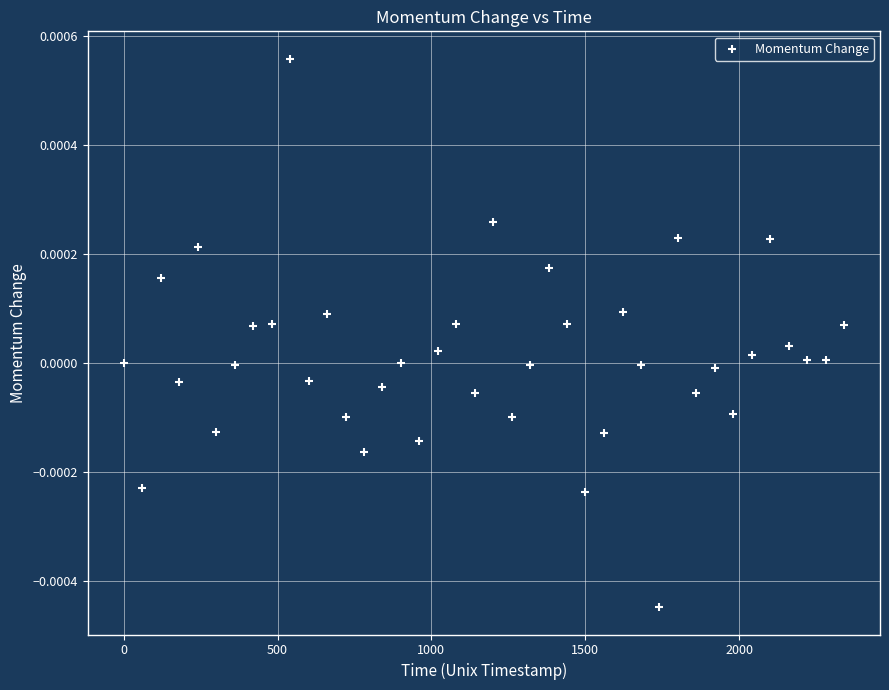

What is the range of X values (max minus min)?

2340.6